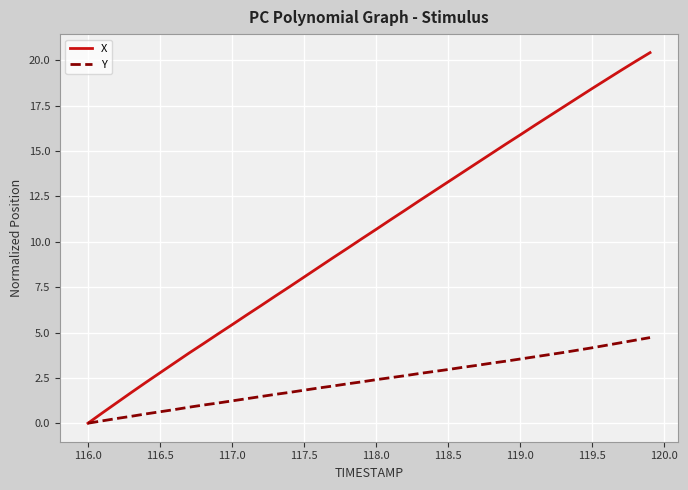

Rank the series by their average value, from highest to lowest.

X, Y